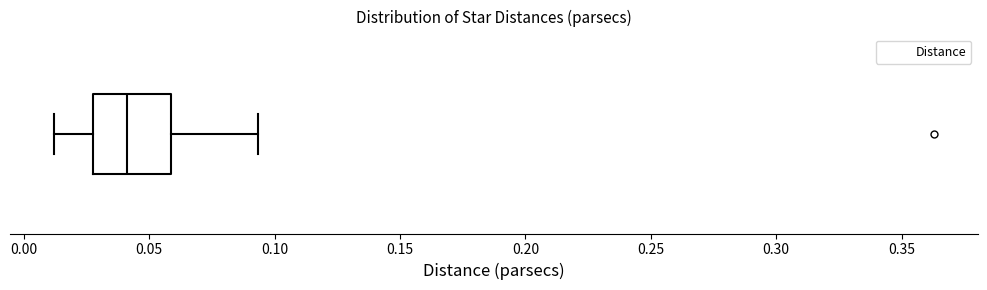

Where is the right edge of the box on the x-axis? The values are not printed on the chart, so give them approximately, as read against the axis.

0.060